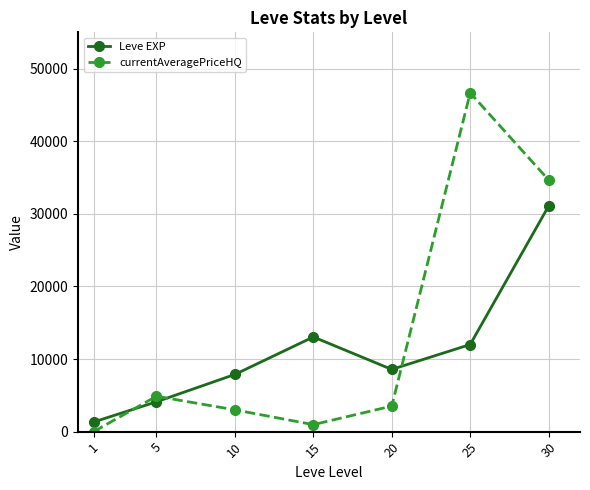

True or false: Leve EXP has a value of 8570 at 20.

True